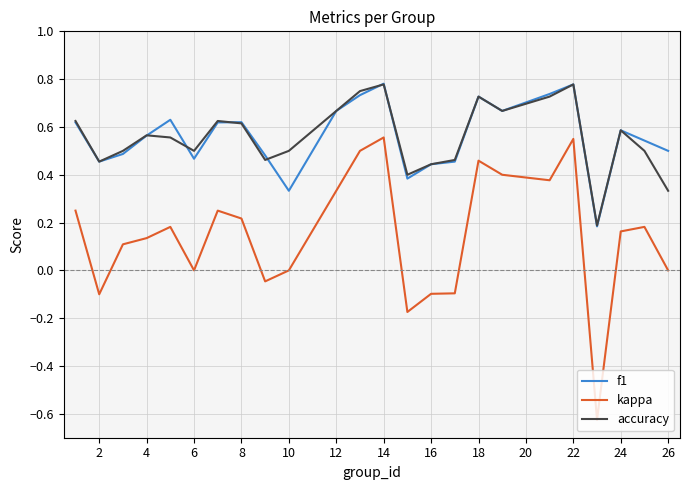

Which series has the largest range (max minus min)?

kappa